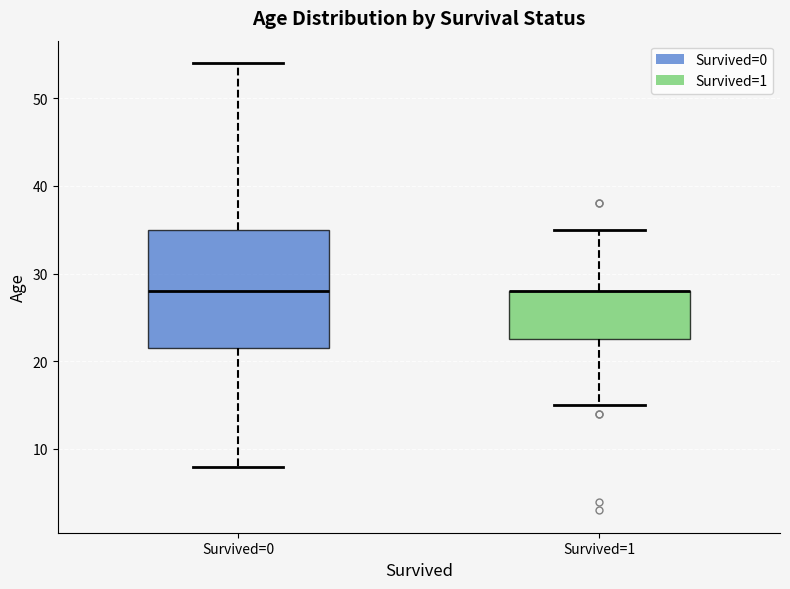

Reading left to right, transcribe this box plot: for each box, give where its median line is, the range the box spans, and where its two whiskers end, as read against the y-axis. The values are not printed on the chart, so give them approximately, as read against the axis.

Survived=0: median 28, box 22 to 35, whiskers 8 to 54
Survived=1: median 28 (drawn on the box's upper edge), box 23 to 28, whiskers 15 to 35